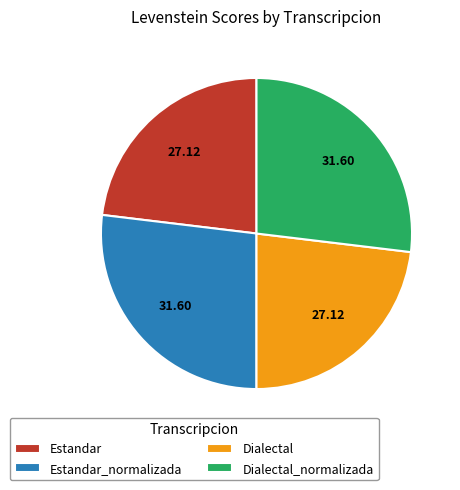

Is there a majority slice in this chart?

No